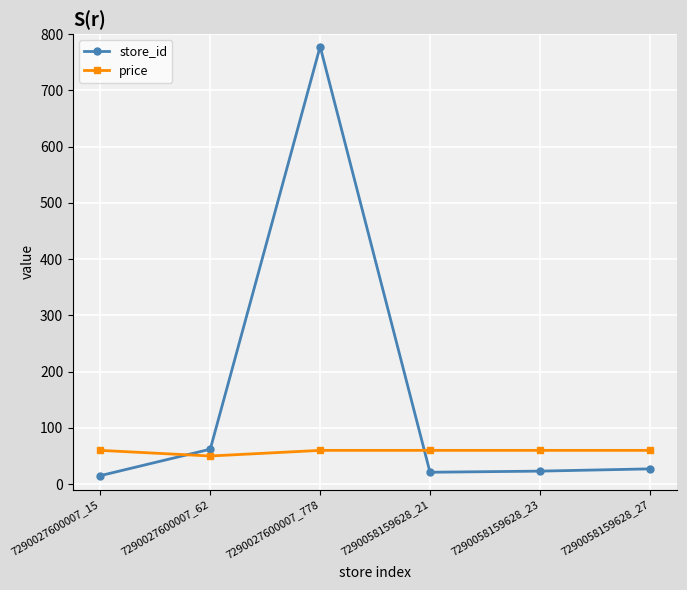

What are all the series names shown in the legend?

store_id, price